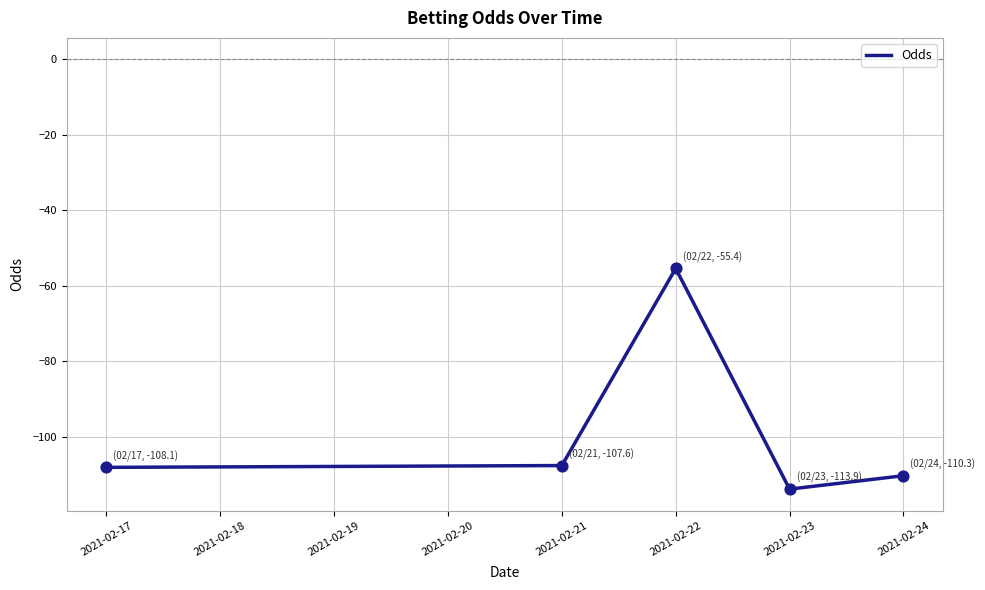

Which has a higher value, 2021-02-17 or 2021-02-23?

2021-02-17